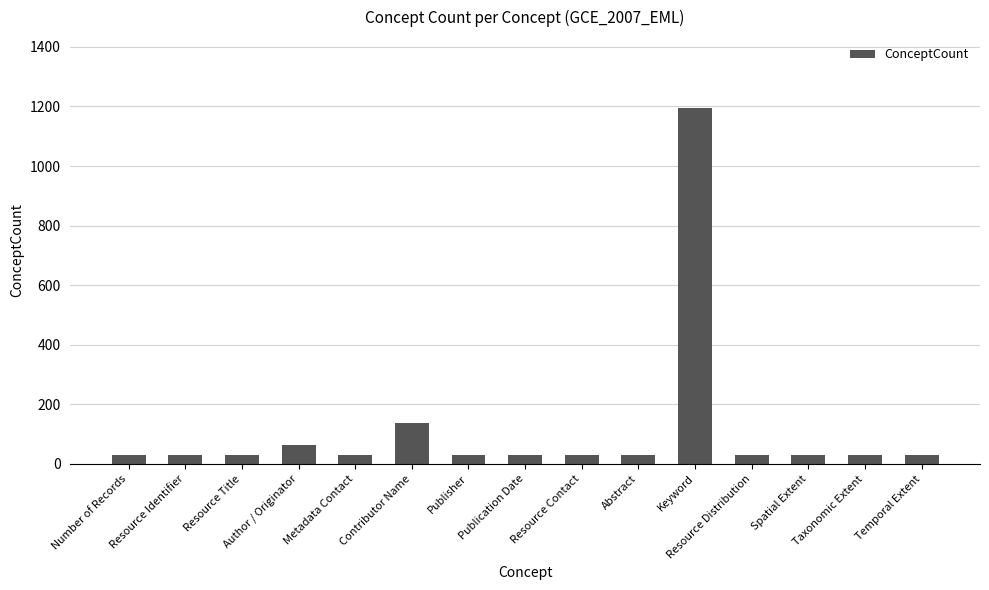

How many bars are there in total?

15